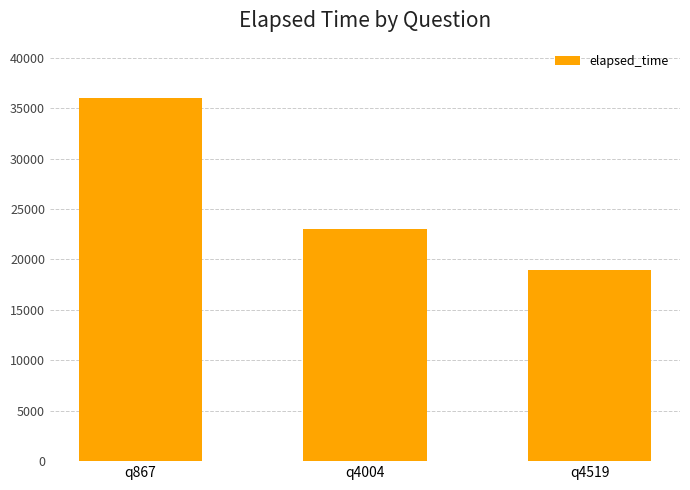

What is the change in value from q4004 to q4519?

-4000